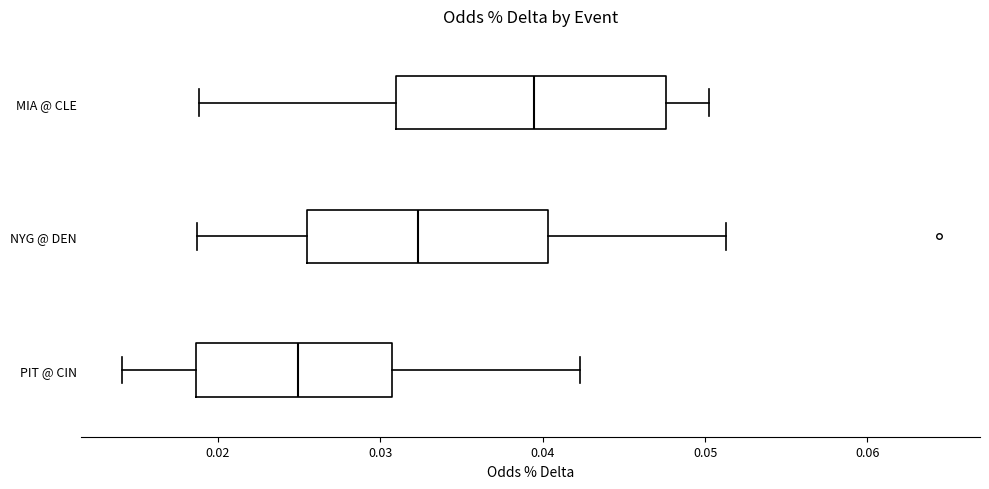

Which box's median line is the furthest to the left?

PIT @ CIN